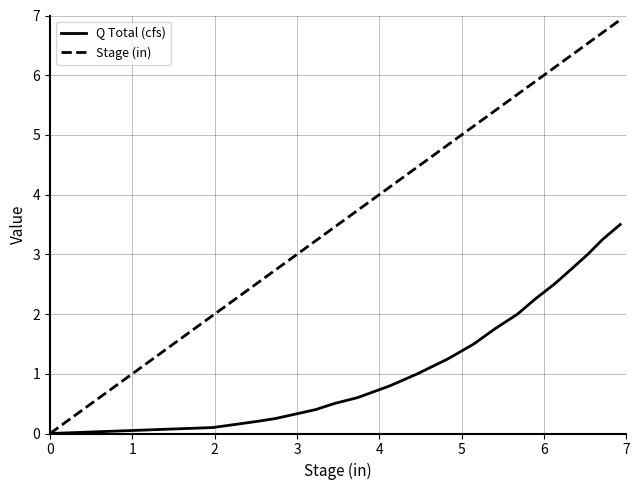

Which series has the largest total across all categories?

Stage (in)